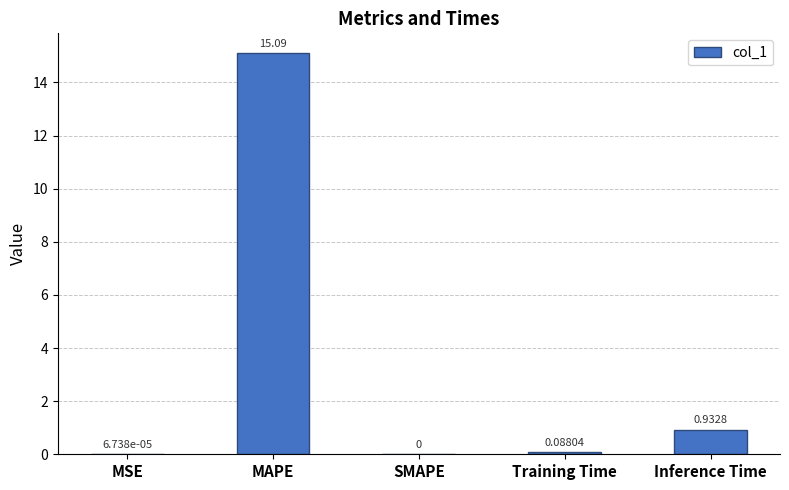

What is the sum of all values?

16.1